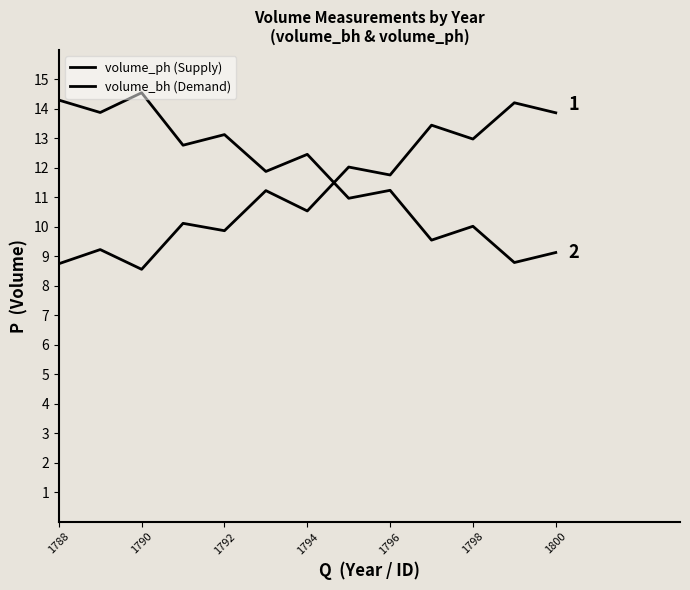

Does the chart display data point markers on the line(s)?

No